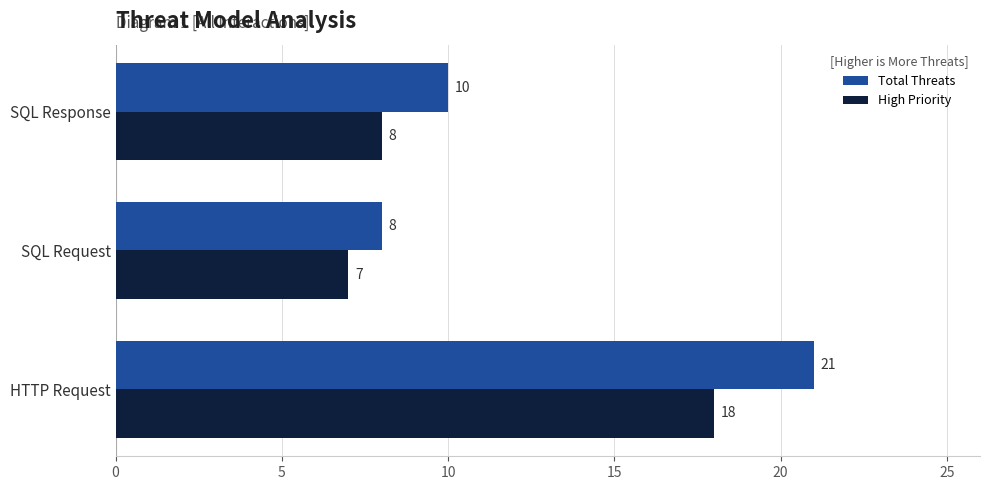

How many distinct data groups are displayed?

2